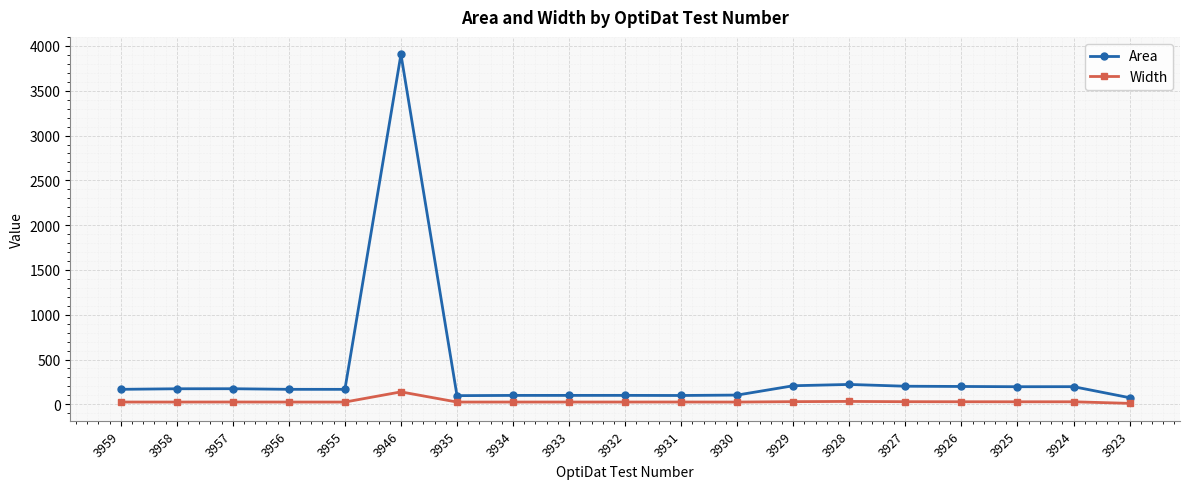

What are all the series names shown in the legend?

Area, Width